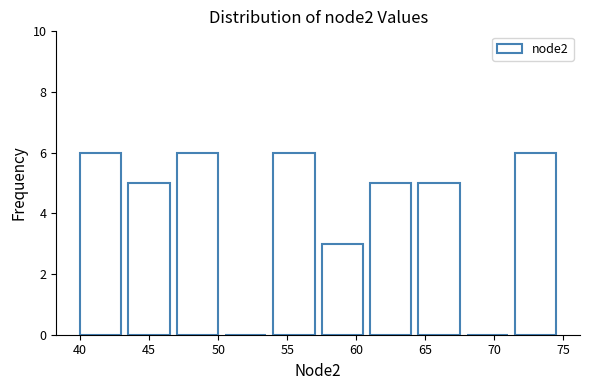

What is the height of the bar covering 43.5 to 47.0 on the x-axis? The values are not printed on the chart, so give them approximately, as read against the axis.

5